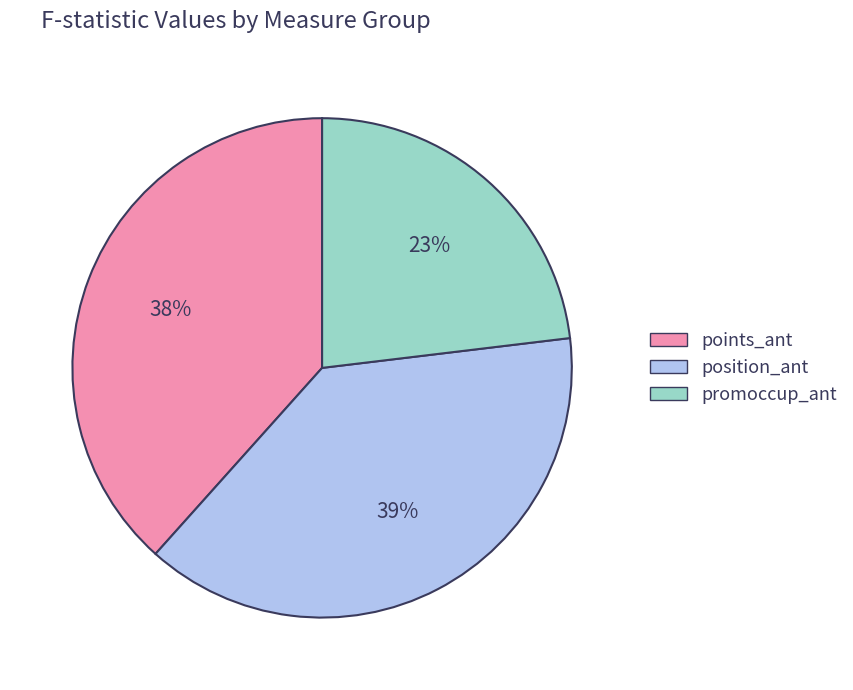

To the nearest percent, what is the average slice percentage?

33%